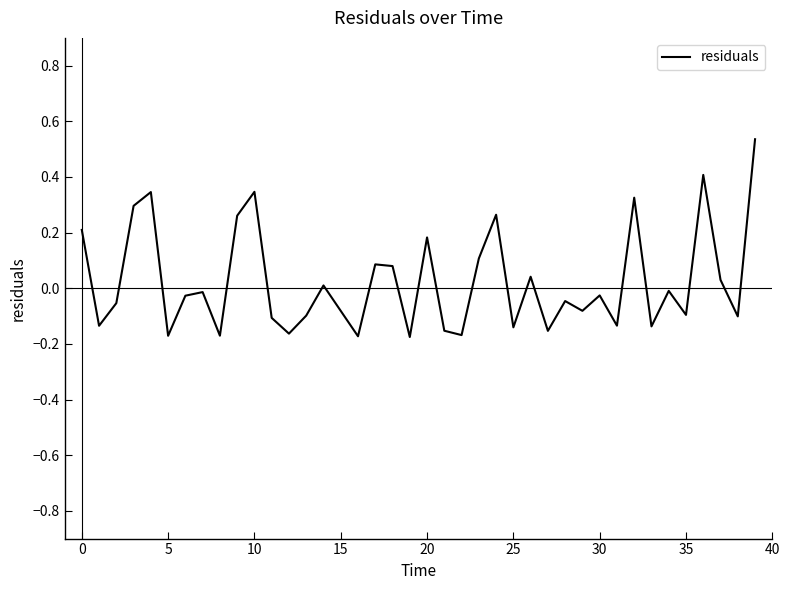

What is the difference between the maximum and minimum values?

0.7